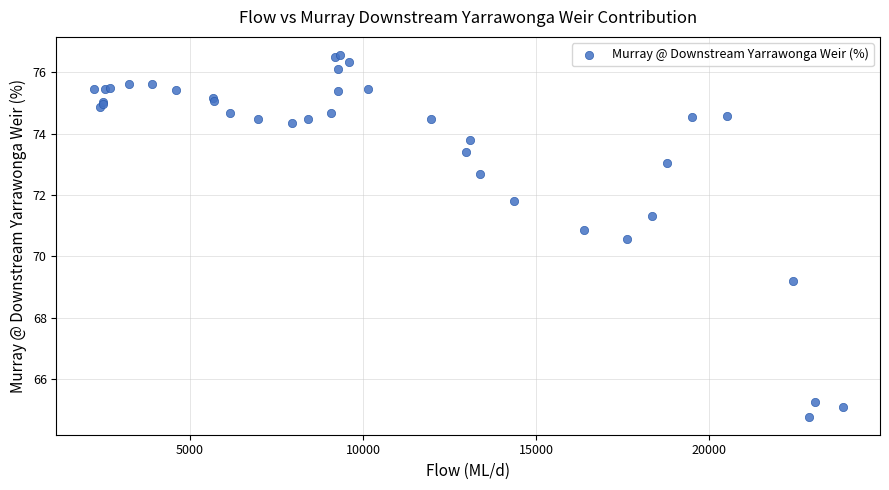

What Y value in the scatter plot is closest to 70?

70.6